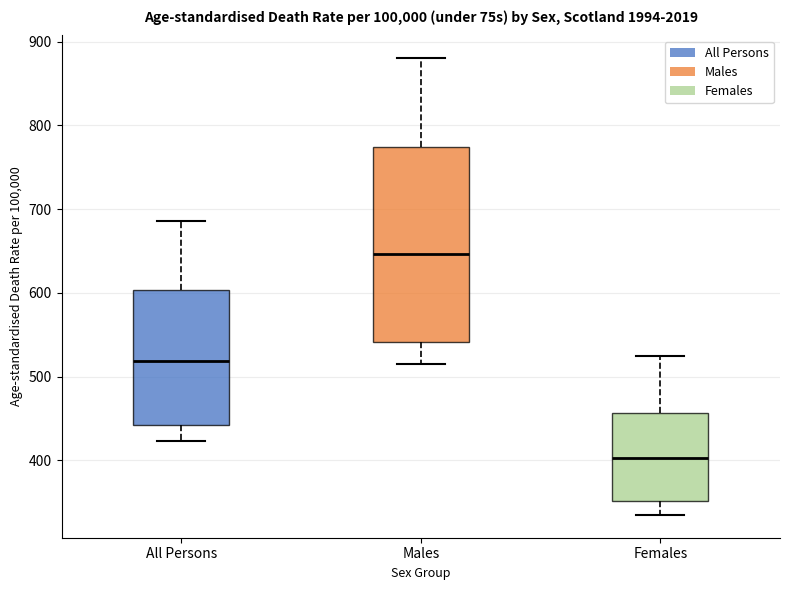

Where does the median line of the box for All Persons sit on the y-axis? The values are not printed on the chart, so give them approximately, as read against the axis.

520